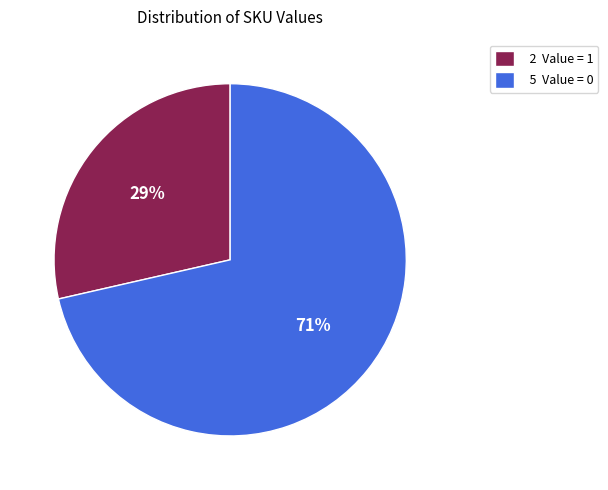

Rank the categories by value from highest to lowest.

5 Value = 0, 2 Value = 1